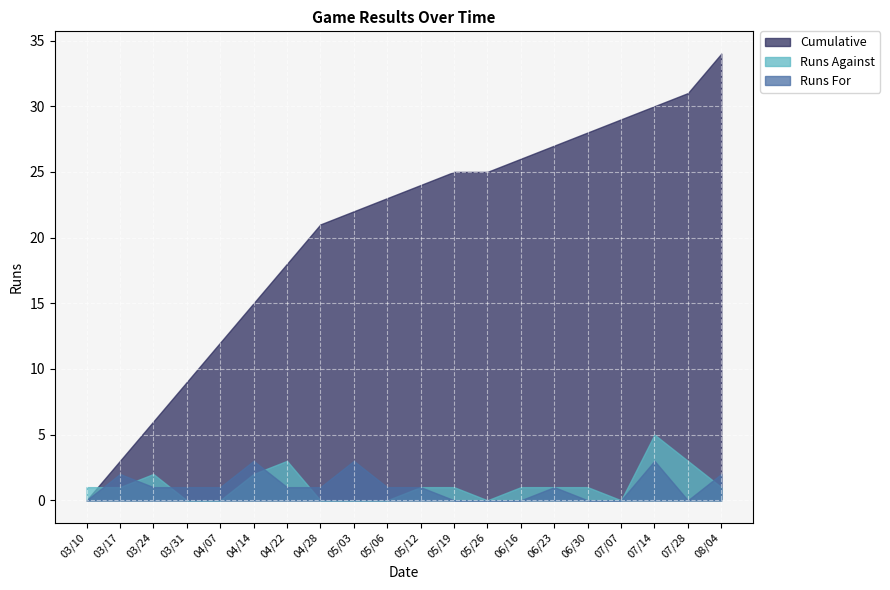

Which series has the largest total across all categories?

Cumulative